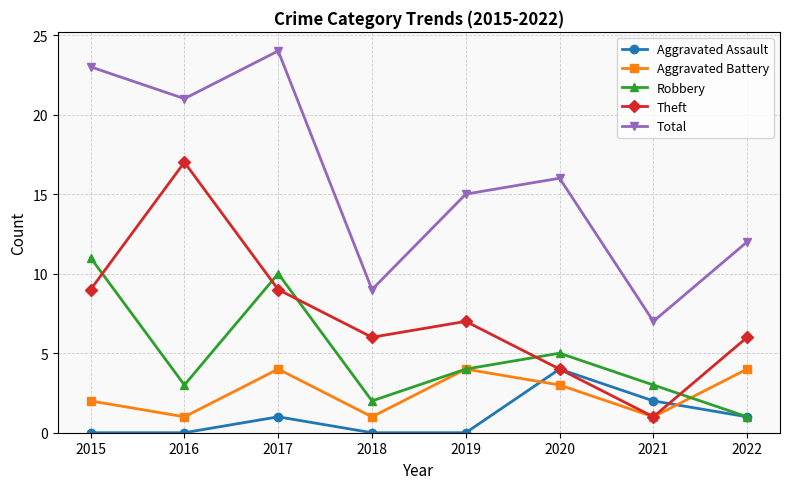

Reading right to left, extract all data points from this chart.

Aggravated Assault: 1	2	4	0	0	1	0	0
Aggravated Battery: 4	1	3	4	1	4	1	2
Robbery: 1	3	5	4	2	10	3	11
Theft: 6	1	4	7	6	9	17	9
Total: 12	7	16	15	9	24	21	23